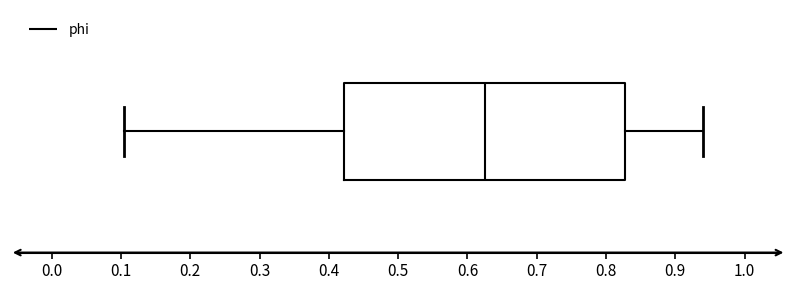

Where does the left whisker of the box end on the x-axis? The values are not printed on the chart, so give them approximately, as read against the axis.

0.11